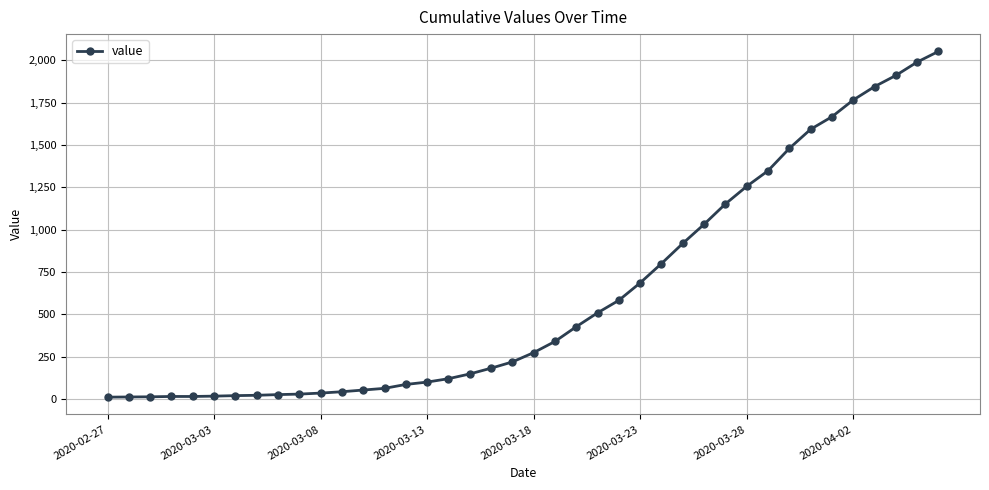

What is the difference between the maximum and minimum values?

2042